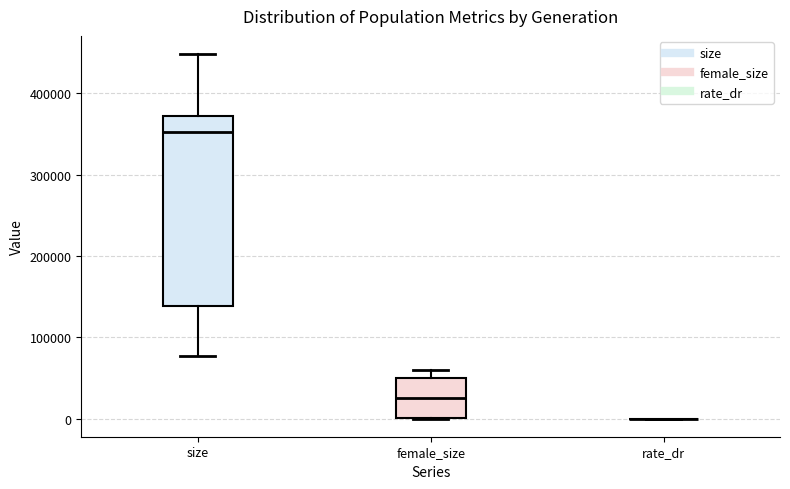

Reading left to right, transcribe this box plot: for each box, give where its median line is, the range the box spans, and where its two whiskers end, as read against the y-axis. The values are not printed on the chart, so give them approximately, as read against the axis.

size: median 350000, box 140000 to 370000, whiskers 80000 to 450000
female_size: median 20000, box 0 to 50000, whiskers 0 to 60000
rate_dr: box collapsed to a line at 0, whiskers 0 to 0